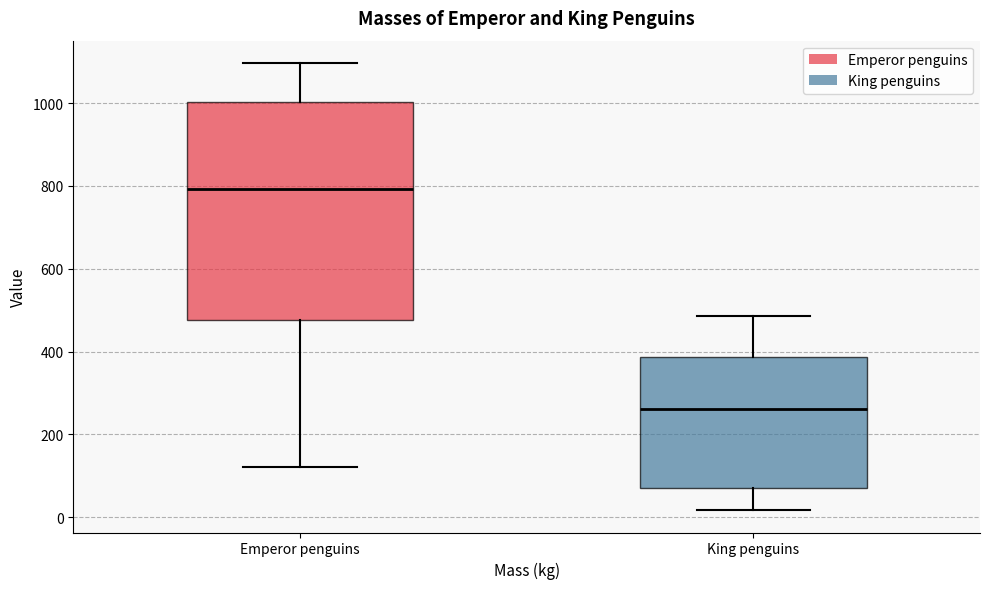

Which box has the highest median line?

Emperor penguins